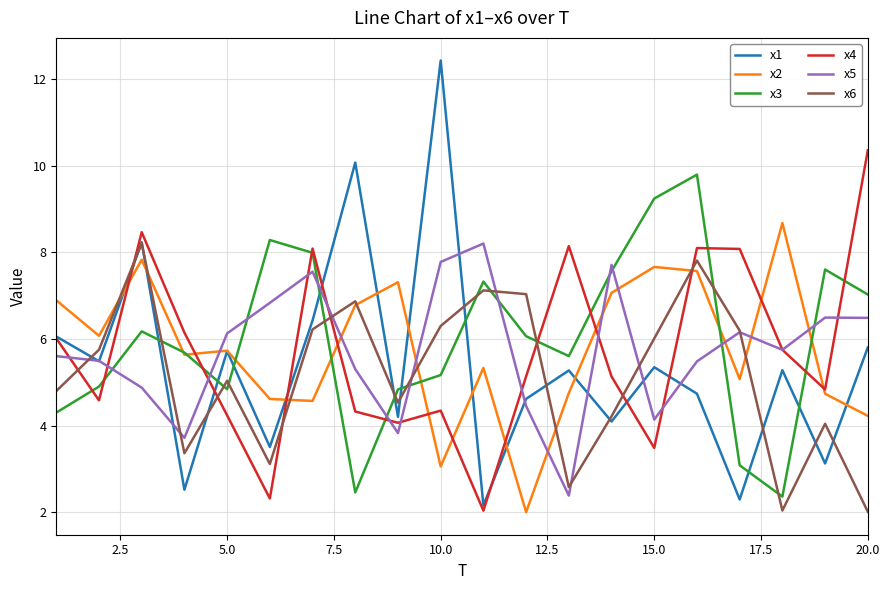

Which series has the widest spread of values?

x1